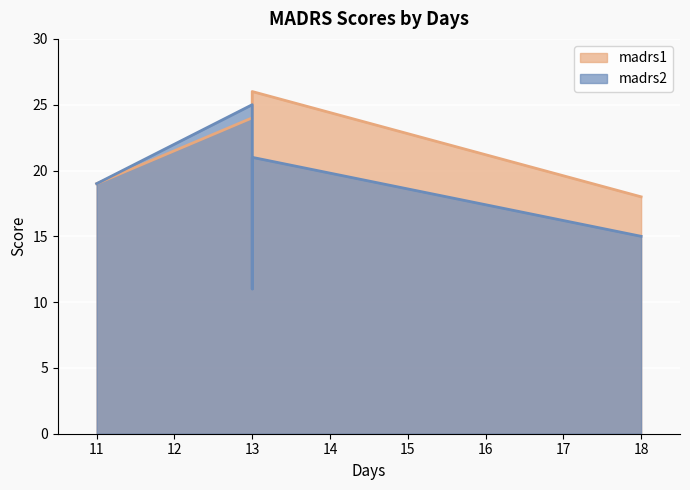

The chart shows a value of 11 at 13. True or false?

True